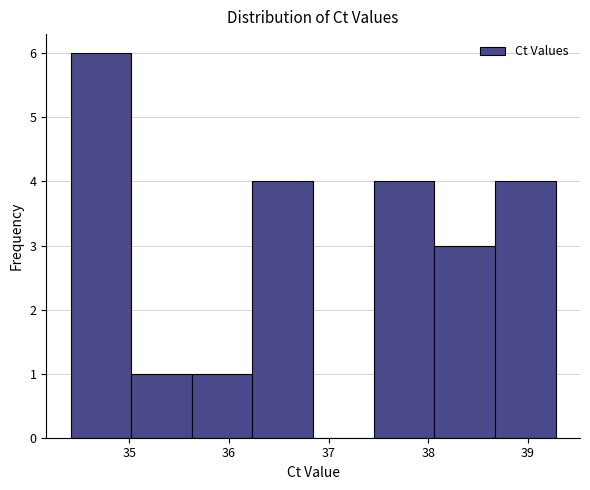

Which range on the x-axis has the tallest bar?

34.4 to 35.0